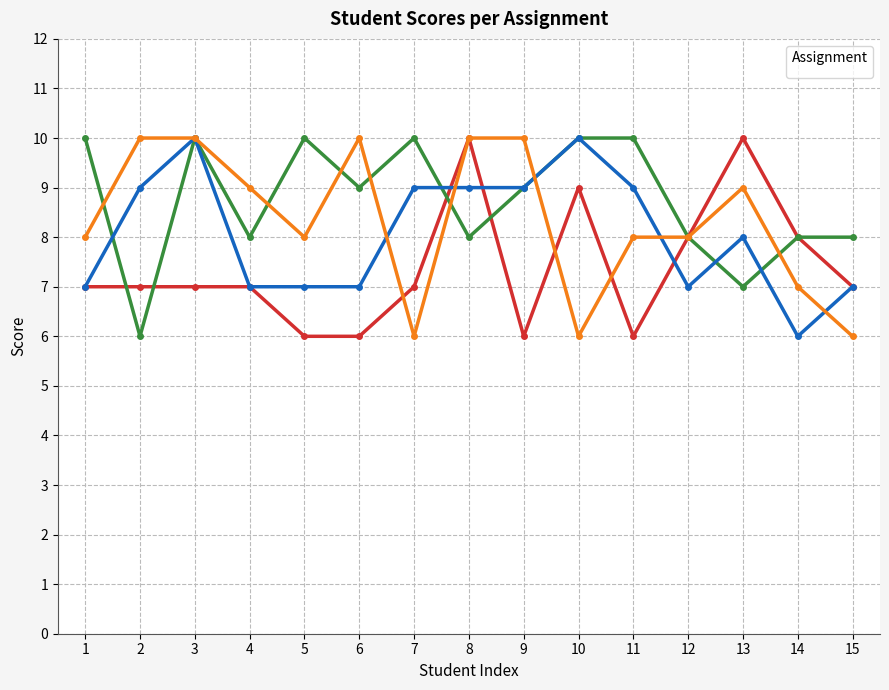

How many lines are shown in the chart?

4